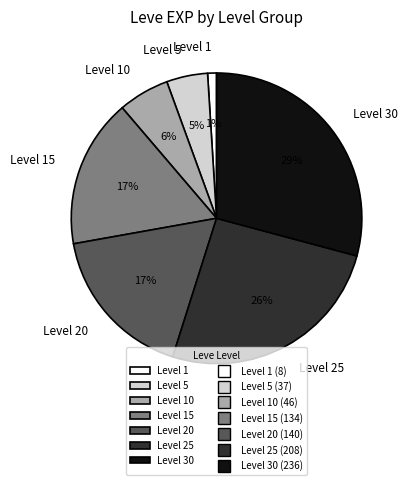

Does Level 10 account for over 50% of the chart?

No